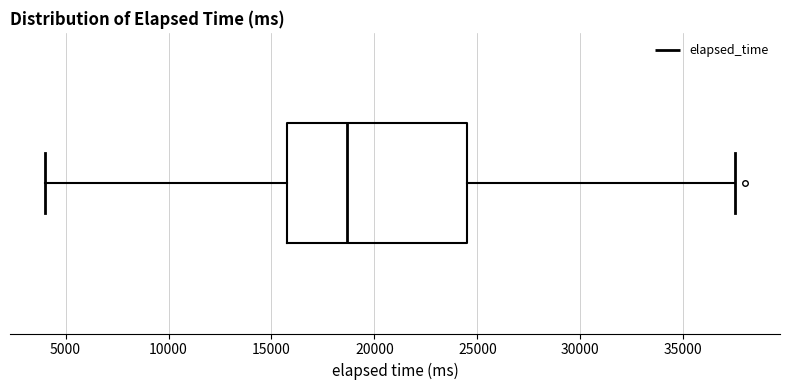

Read this box plot against the x-axis: the position of the median line, the range covered by the box, and the ends of both whiskers. The values are not printed on the chart, so give them approximately, as read against the axis.

median 18500, box 16000 to 24500, whiskers 4000 to 37500